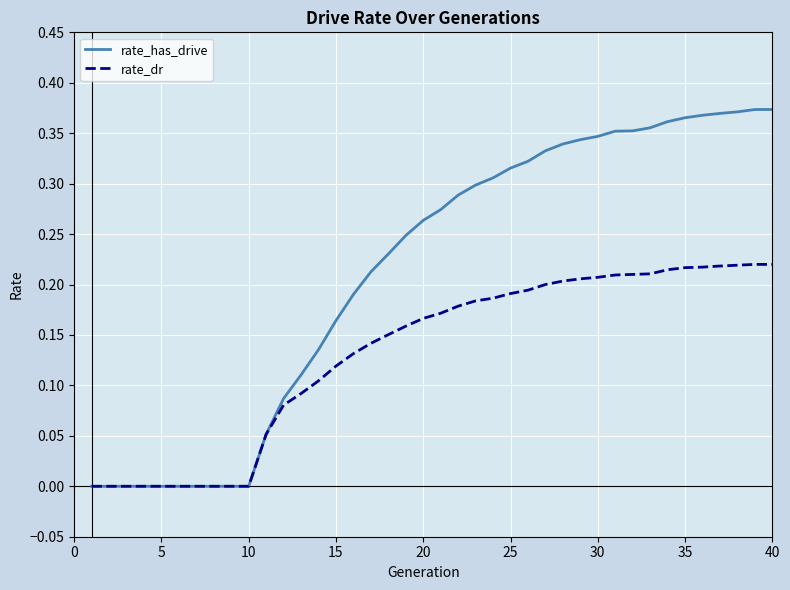

Which series has the largest total across all categories?

rate_has_drive